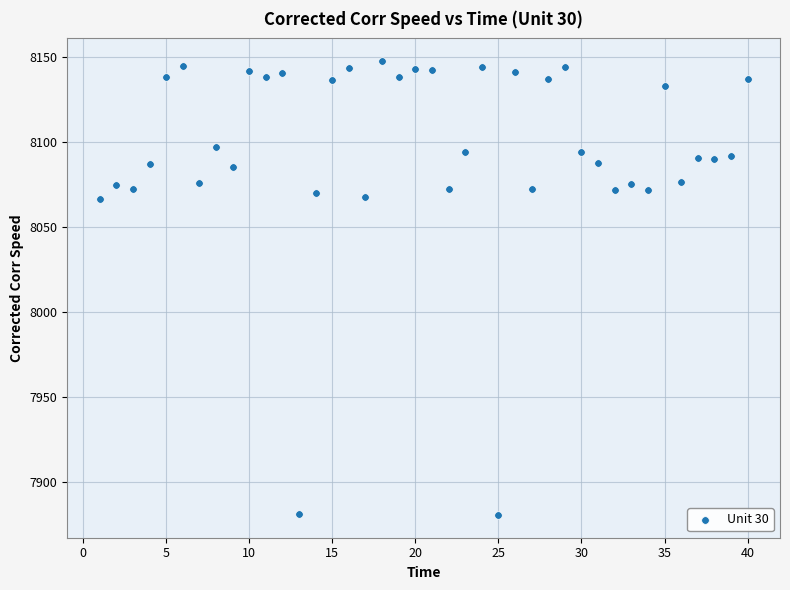

What is the range of Y values (max minus min)?

267.3